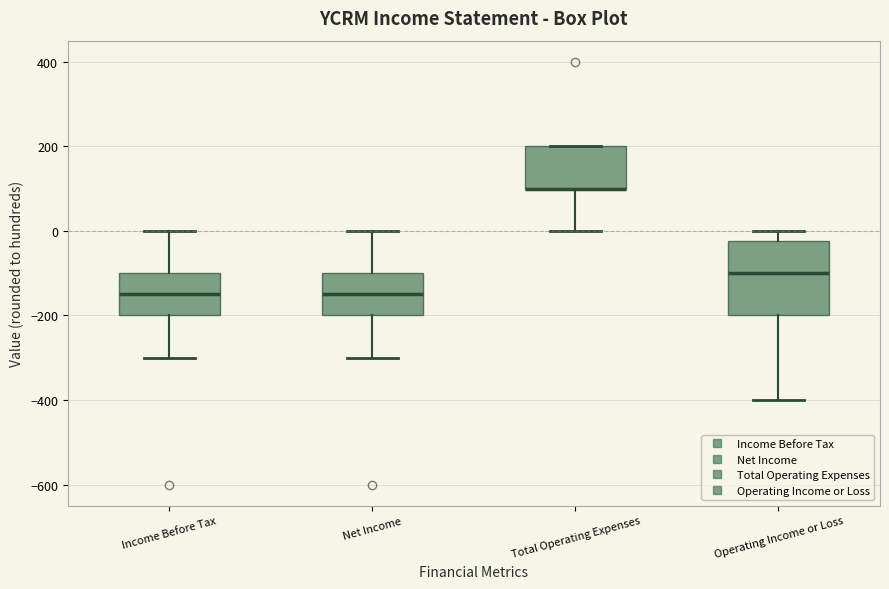

Reading left to right, read every box against the y-axis: the position of its median line, the range the box covers, and the ends of its whiskers. The values are not printed on the chart, so give them approximately, as read against the axis.

Income Before Tax: median -140, box -200 to -100, whiskers -300 to 0
Net Income: median -140, box -200 to -100, whiskers -300 to 0
Total Operating Expenses: median 100 (drawn on the box's lower edge), box 100 to 200, whiskers 0 to 200
Operating Income or Loss: median -100, box -200 to -20, whiskers -400 to 0